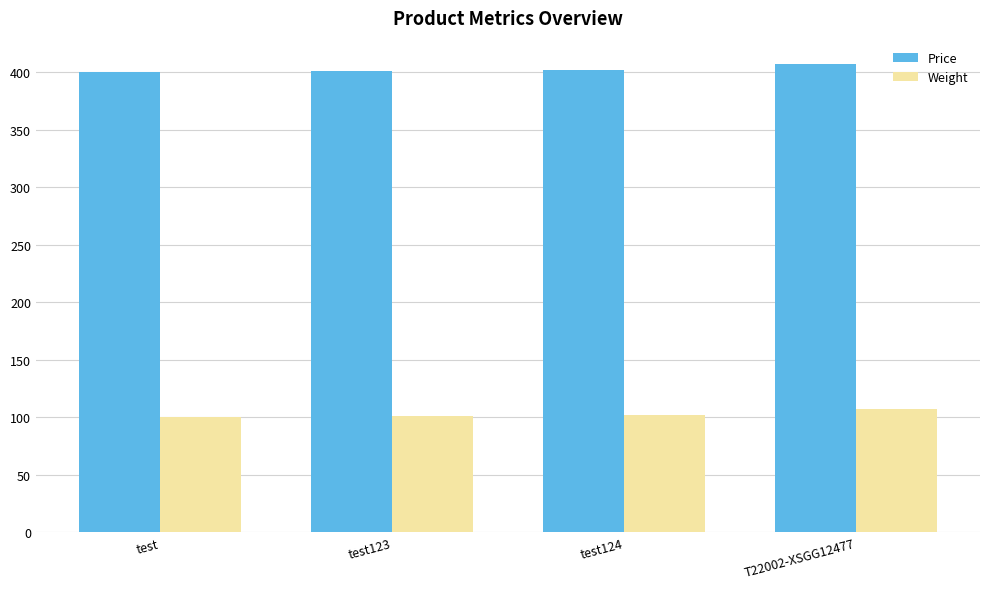

At test123, list the series in order from smallest to largest.

Weight, Price